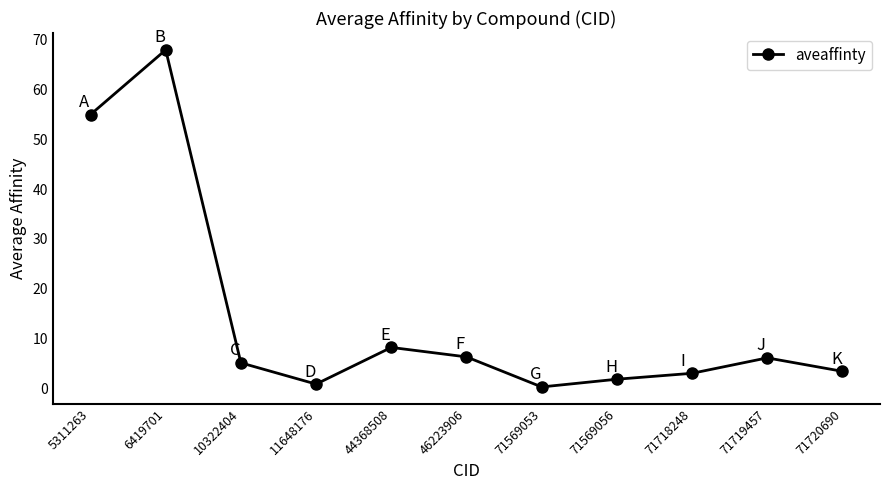

How many distinct data groups are displayed?

1